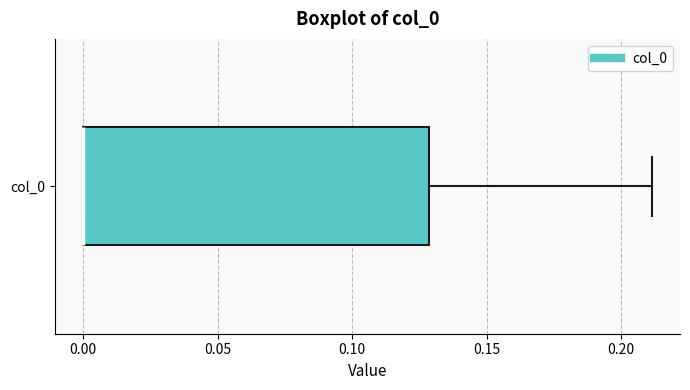

Read this box plot against the x-axis: the position of the median line, the range covered by the box, and the ends of both whiskers. The values are not printed on the chart, so give them approximately, as read against the axis.

median 0.00 (drawn on the box's left edge), box 0.00 to 0.13, whiskers 0.00 to 0.21